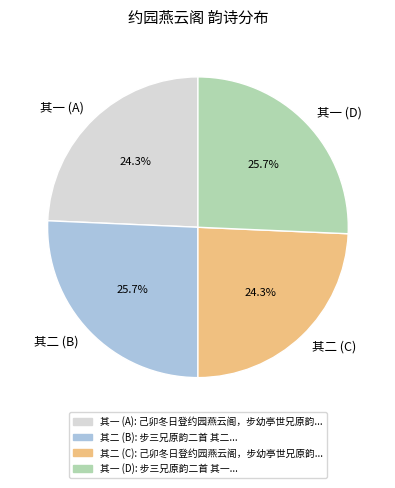

What is the ratio of the value at 其二 (C) to the value at 其二 (B)?

0.9